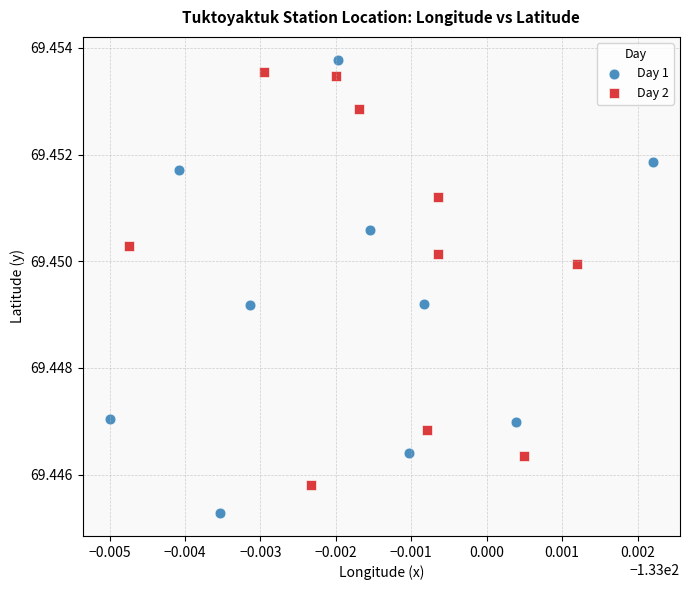

Which series reaches the minimum Y coordinate?

Day 1